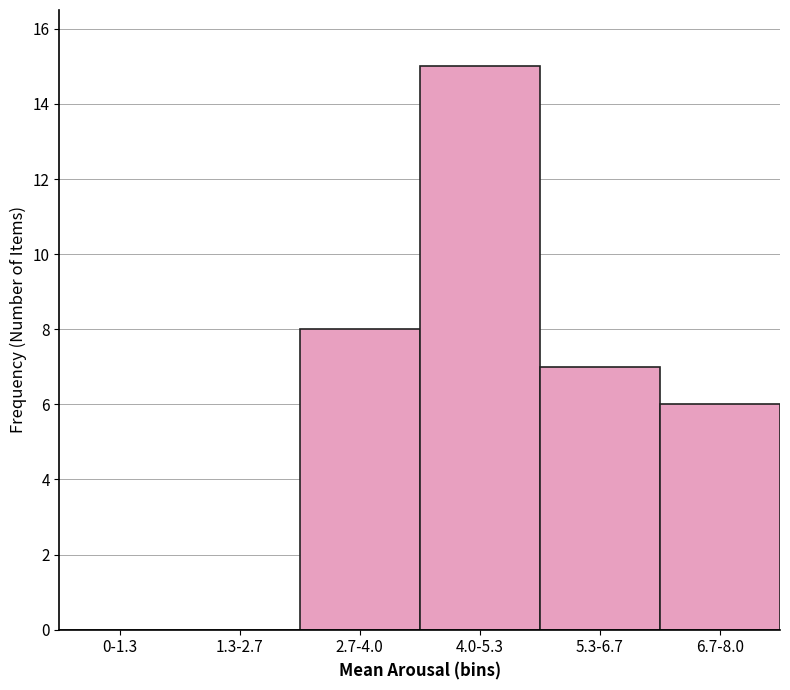

Reading left to right, transcribe all the data shown in this chart.

0-1.3=0	1.3-2.7=0	2.7-4.0=8	4.0-5.3=15	5.3-6.7=7	6.7-8.0=6